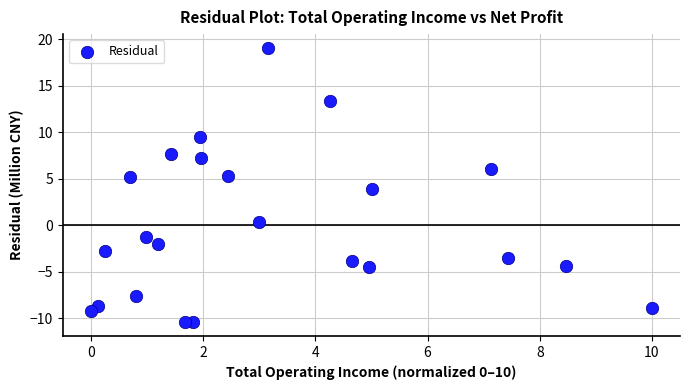

What is the range of Y values (max minus min)?

29.5